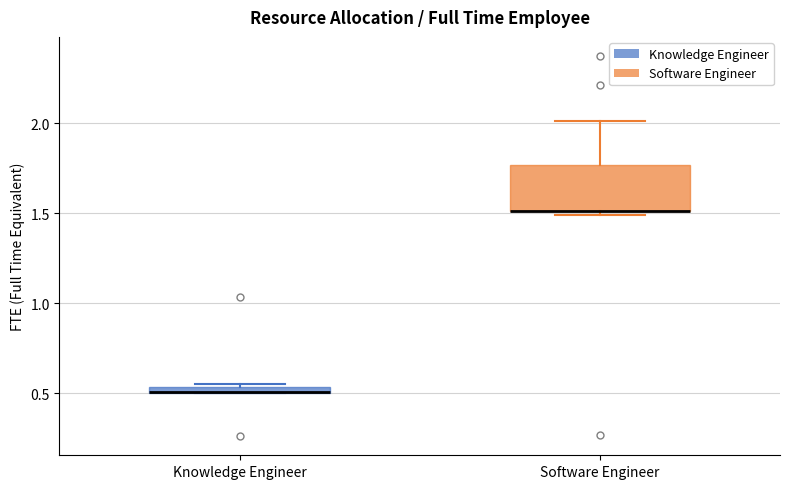

Comparing the boxes themselves (not the whiskers), which one is the tallest?

Software Engineer